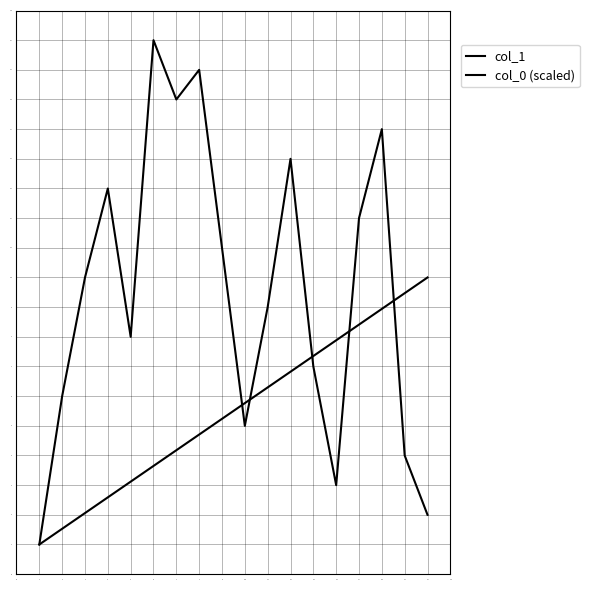

What is the average value?

10